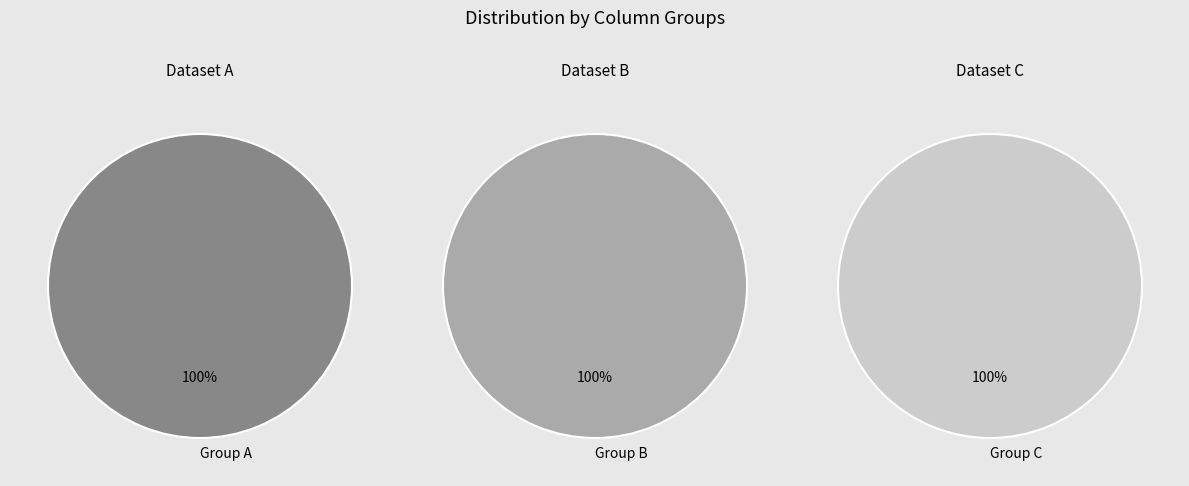

Count the number of slices in the pie.

3